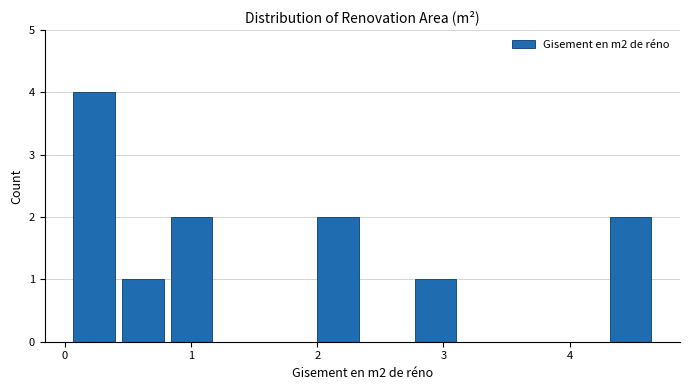

Read against the x-axis, roughly where is the centre of the tallest bar?

0.2